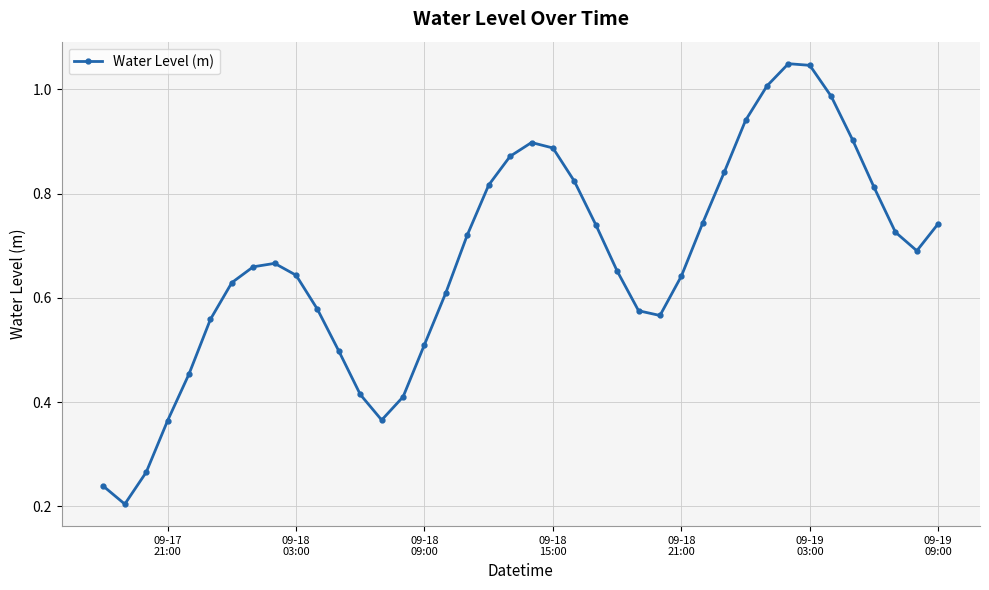

What is the sum of all values?

26.8